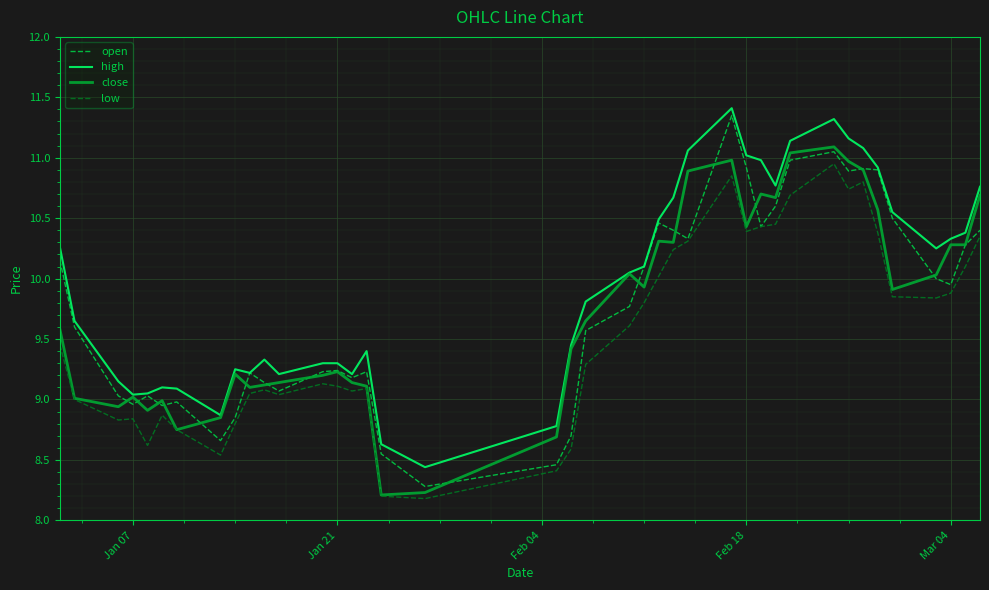

What are all the series names shown in the legend?

open, high, close, low